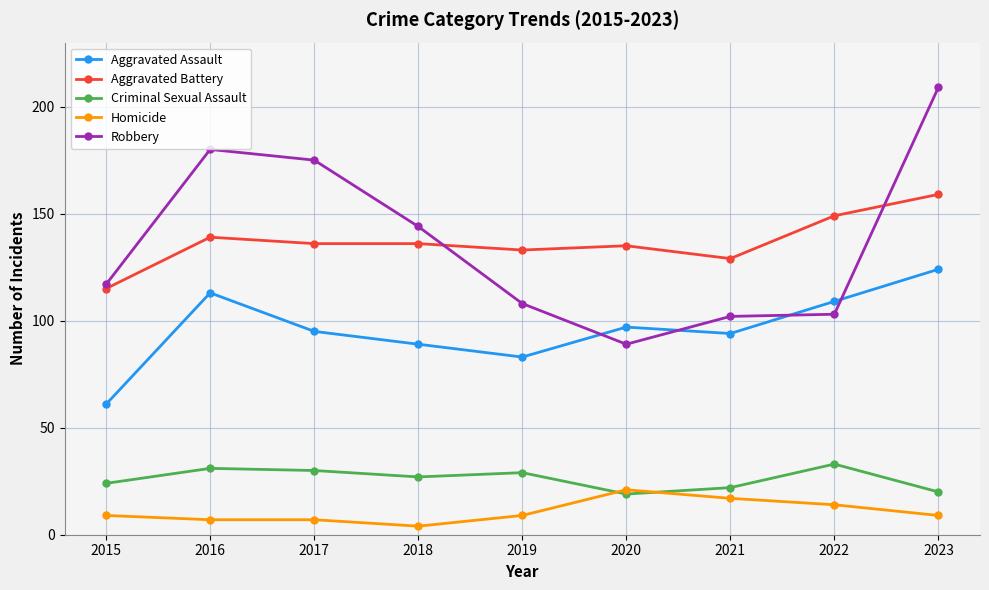

At which category is the sum across all series the highest?

2023